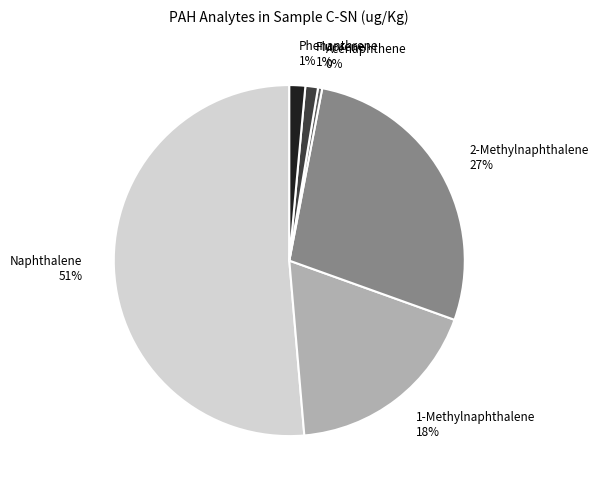

To the nearest percent, what percentage of the pie is 1-Methylnaphthalene?

18%